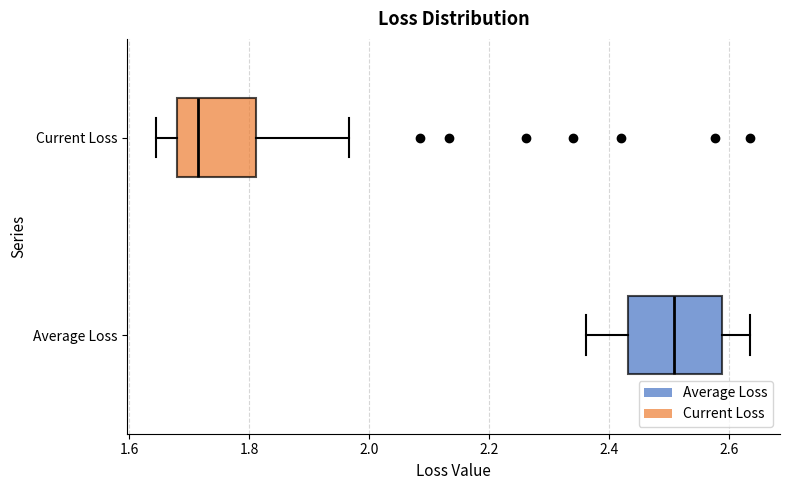

Which box has the furthest to the right median line?

Average Loss